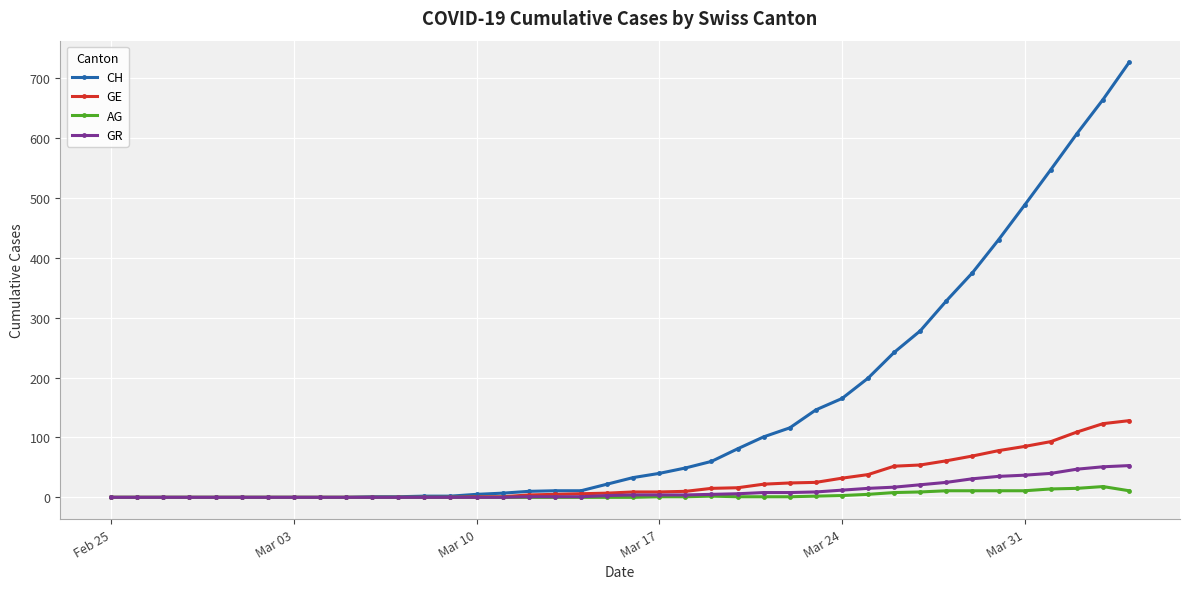

Which series has the widest spread of values?

CH